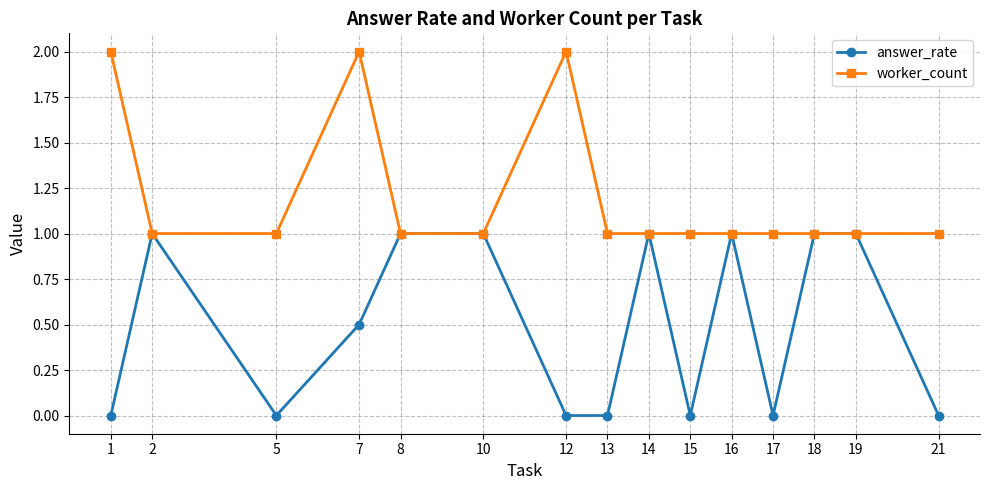

Reading left to right, extract all data points from this chart.

answer_rate: 1=0.0	2=1.0	5=0.0	7=0.5	8=1.0	10=1.0	12=0.0	13=0.0	14=1.0	15=0.0	16=1.0	17=0.0	18=1.0	19=1.0	21=0.0
worker_count: 1=2.0	2=1.0	5=1.0	7=2.0	8=1.0	10=1.0	12=2.0	13=1.0	14=1.0	15=1.0	16=1.0	17=1.0	18=1.0	19=1.0	21=1.0